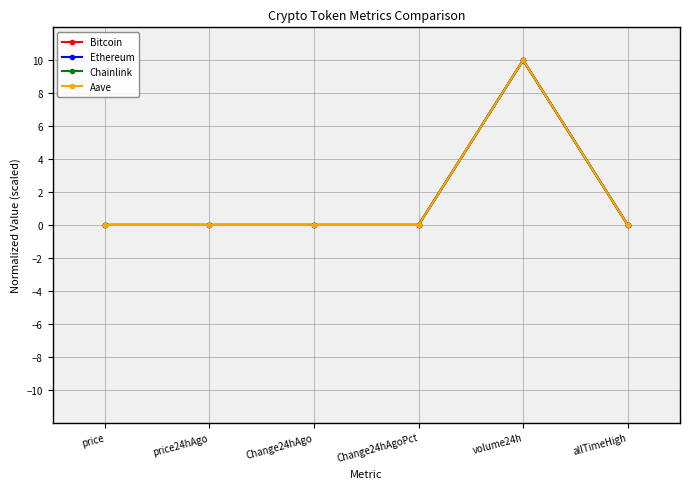

Between Change24hAgoPct and volume24h, which series saw the biggest shift?

Bitcoin